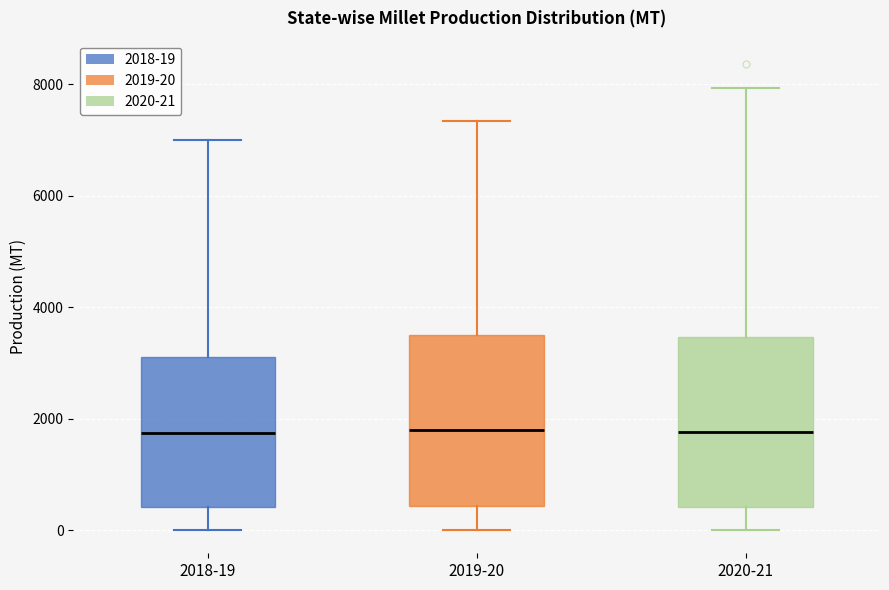

Where does the upper whisker of the box for 2019-20 end on the y-axis? The values are not printed on the chart, so give them approximately, as read against the axis.

7400